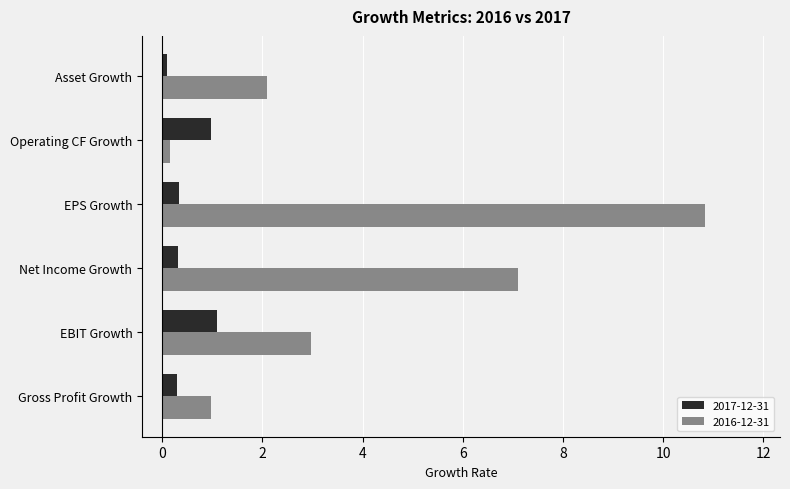

What is the difference between the 2016-12-31 values at Operating CF Growth and Asset Growth?

1.9